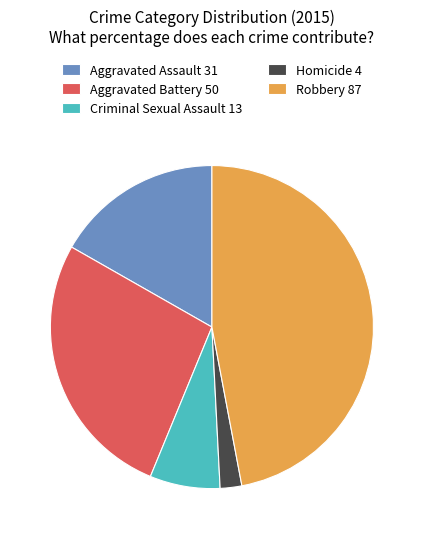

Do Robbery 87 and Homicide 4 together represent more than half of the pie?

No